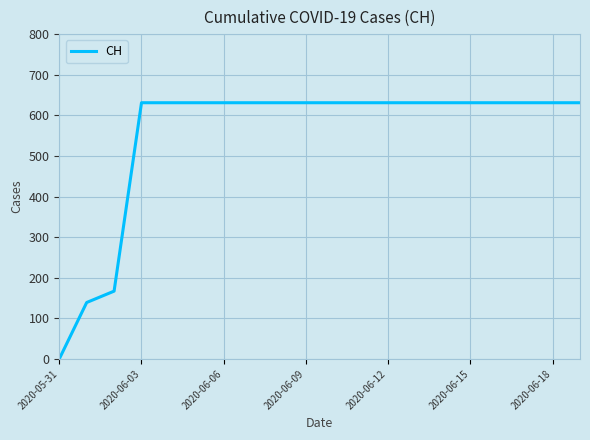

What is the difference between the maximum and minimum values?

631